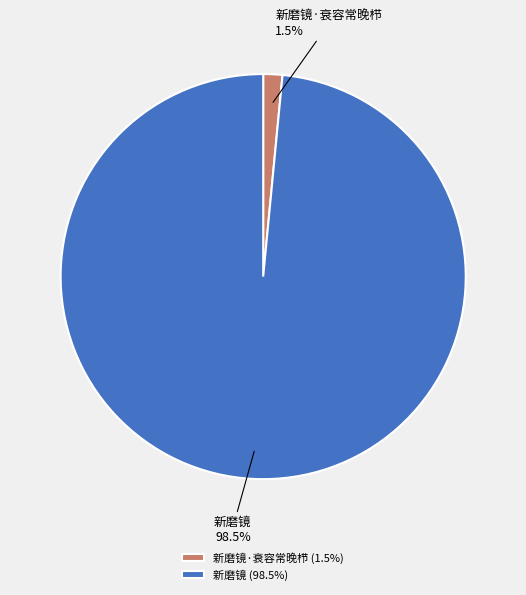

Is there any slice that represents more than half of the pie?

Yes